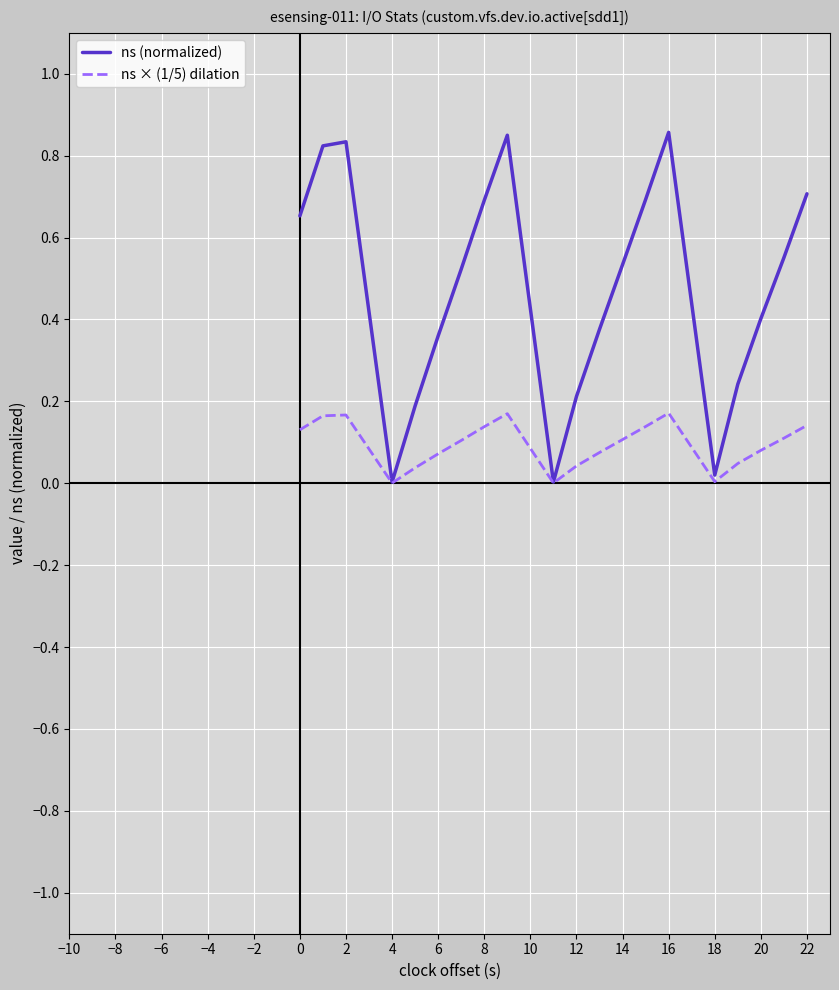

Which series has the largest total across all categories?

ns (normalized)